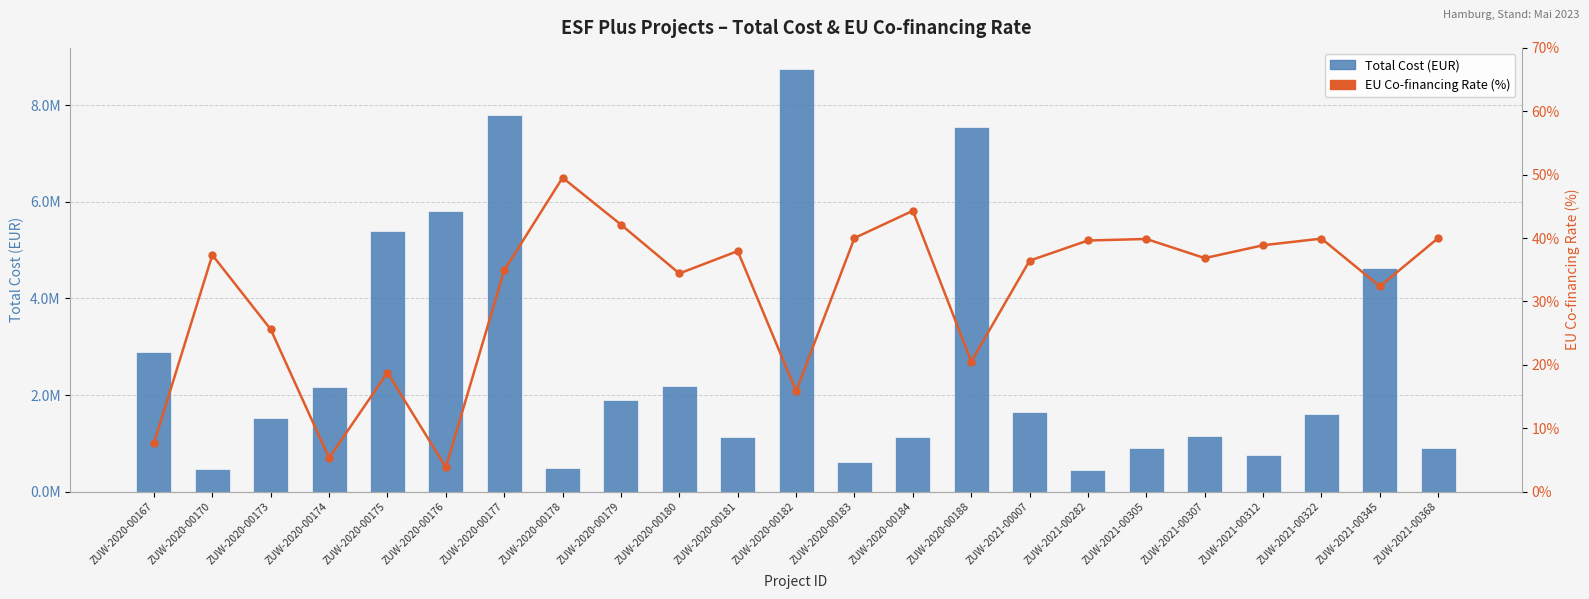

Reading left to right, list all the values displayed in this chart.

Total Cost (EUR): 2894017.5	459465.1	1530867.9	2162952.3	5400755.5	5808764.2	7800322.0	483251.1	1899854.6	2187803.5	1129781.0	8754244.6	608202.5	1126813.3	7553701.2	1643947.9	443781.0	897773.7	1160290.7	749263.9	1599337.8	4632887.8	900000.0
EU Co-financing Rate (%): 7.6	37.3	25.6	5.3	18.8	3.8	34.9	49.5	42.1	34.4	37.9	15.8	40.0	44.3	20.5	36.4	39.6	39.9	36.8	38.9	39.9	32.4	40.0